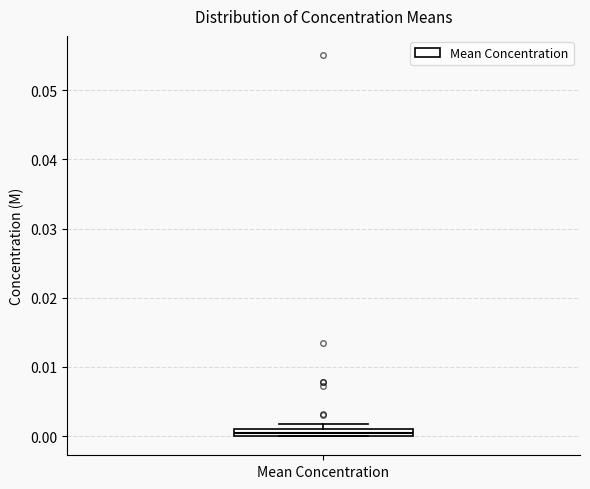

Where is the lower edge of the box for Mean Concentration on the y-axis? The values are not printed on the chart, so give them approximately, as read against the axis.

0.000